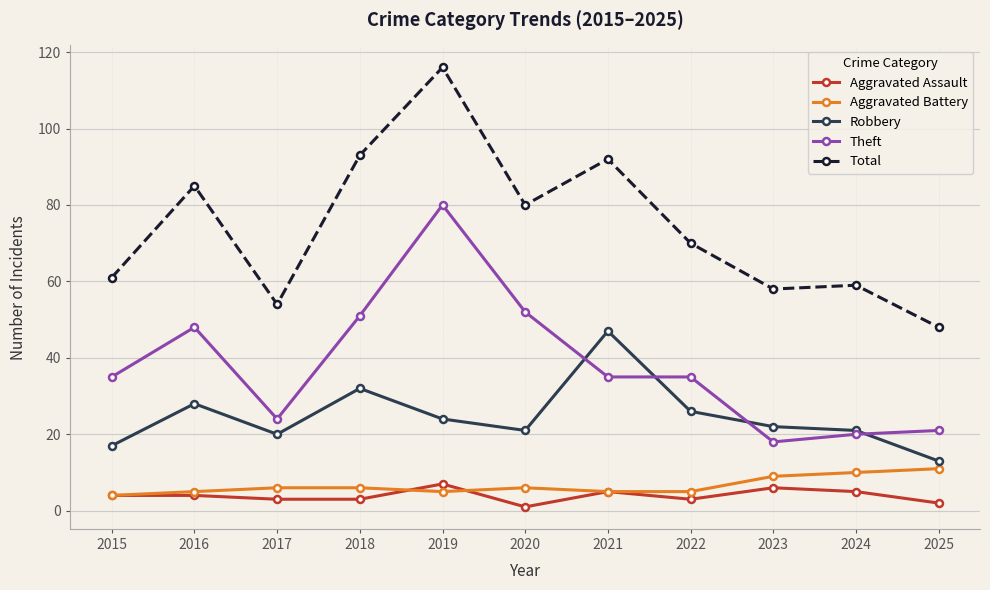

How many lines are shown in the chart?

5